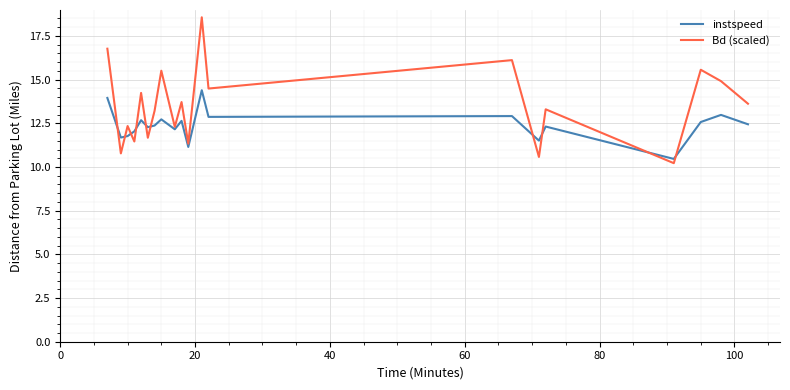

Rank the series by their average value, from highest to lowest.

Bd (scaled), instspeed